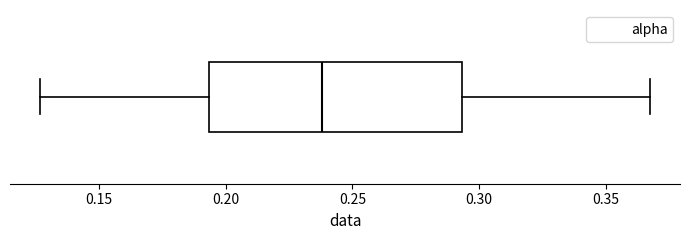

Where does the right whisker of the box end on the x-axis? The values are not printed on the chart, so give them approximately, as read against the axis.

0.365